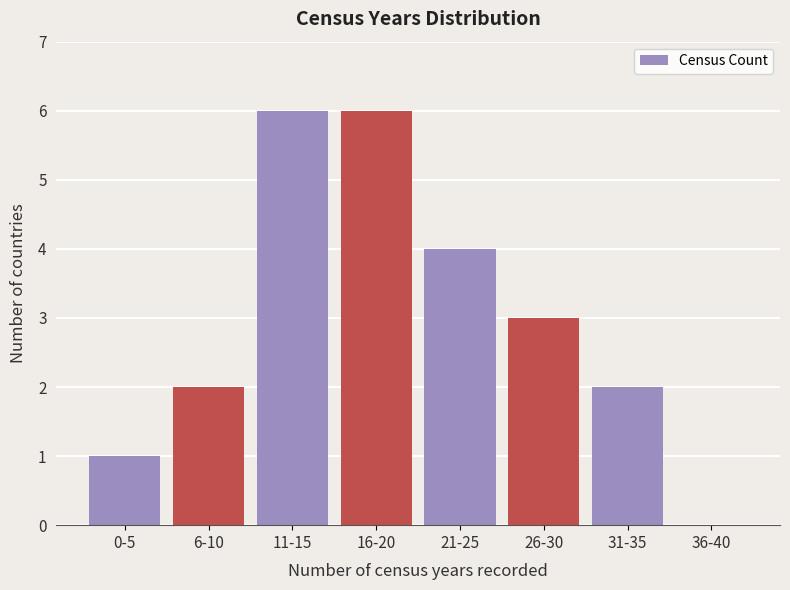

Reading right to left, extract all data points from this chart.

36-40=0	31-35=2	26-30=3	21-25=4	16-20=6	11-15=6	6-10=2	0-5=1